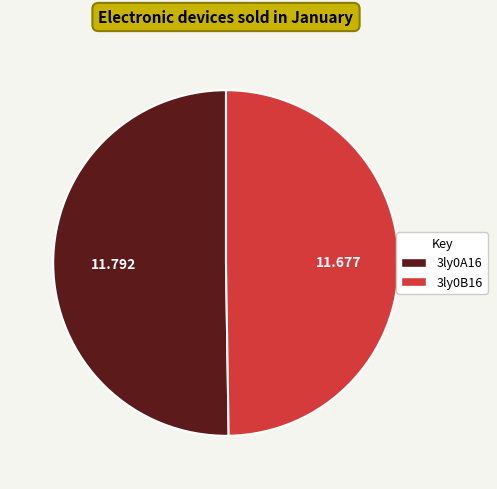

Is the sum of 3ly0B16 and 3ly0A16 greater than half?

Yes